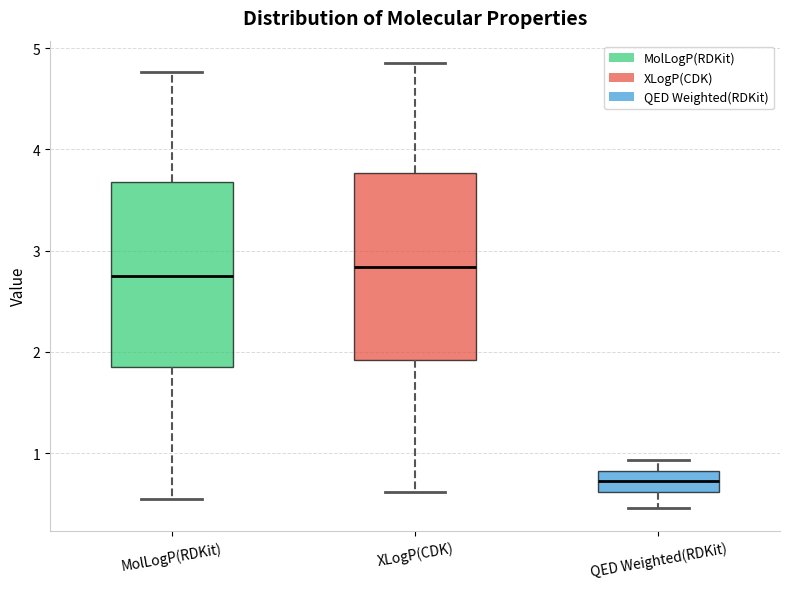

Where does the upper whisker of the box for MolLogP(RDKit) end on the y-axis? The values are not printed on the chart, so give them approximately, as read against the axis.

4.8